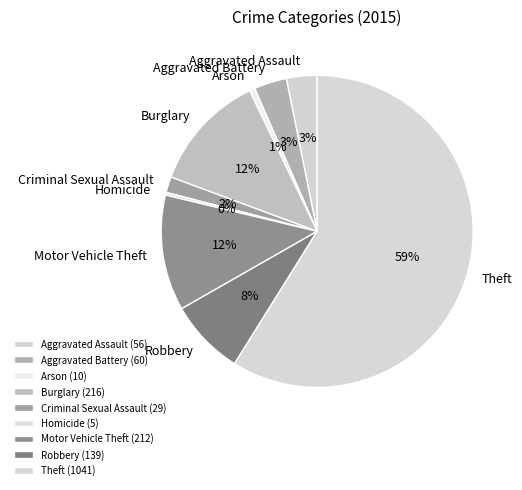

Which has a higher value, Arson or Criminal Sexual Assault?

Criminal Sexual Assault